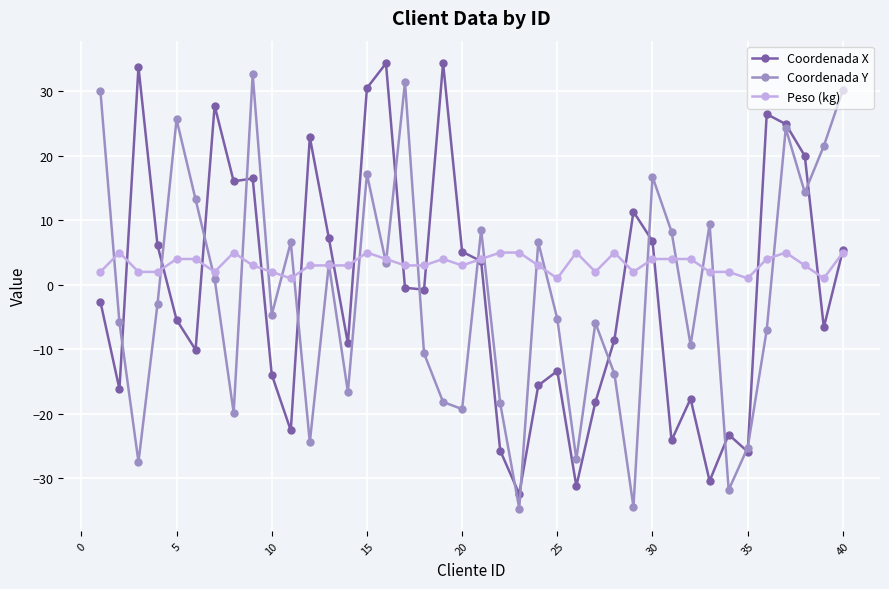

Which series has the largest total across all categories?

Peso (kg)